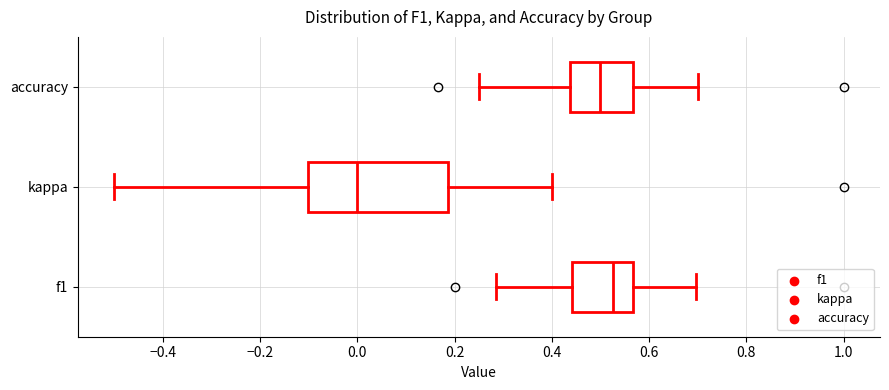

Reading bottom to top, read every box against the x-axis: the position of its median line, the range the box covers, and the ends of its whiskers. The values are not printed on the chart, so give them approximately, as read against the axis.

f1: median 0.52, box 0.44 to 0.56, whiskers 0.28 to 0.70
kappa: median 0.00, box -0.10 to 0.18, whiskers -0.50 to 0.40
accuracy: median 0.50, box 0.44 to 0.56, whiskers 0.26 to 0.70